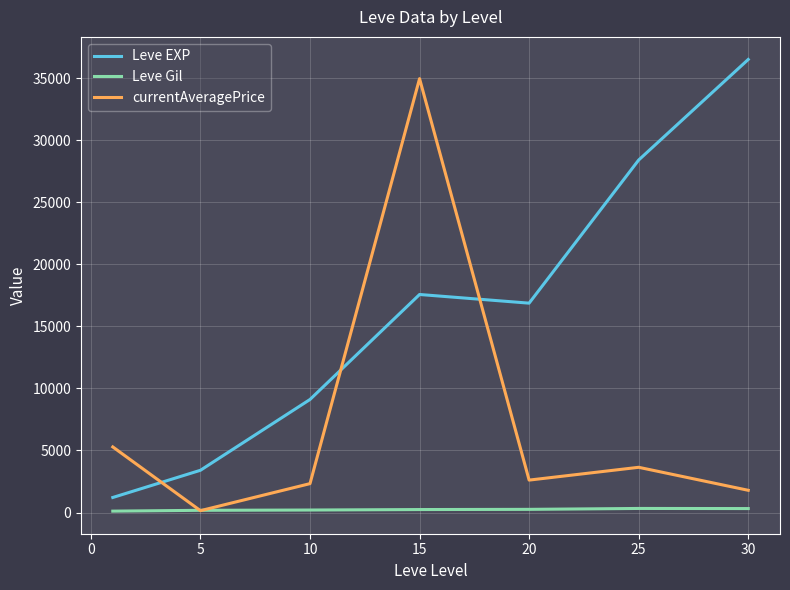

True or false: Leve EXP and Leve Gil cross at least once.

False